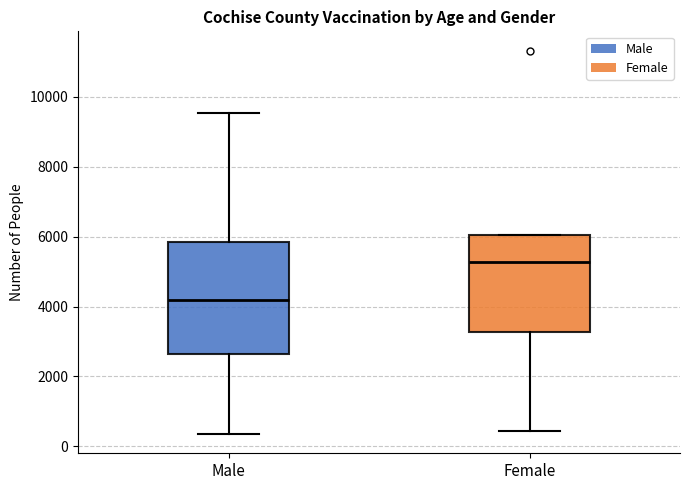

Reading left to right, transcribe this box plot: for each box, give where its median line is, the range the box spans, and where its two whiskers end, as read against the y-axis. The values are not printed on the chart, so give them approximately, as read against the axis.

Male: median 4200, box 2600 to 5800, whiskers 400 to 9600
Female: median 5200, box 3200 to 6000, whiskers 400 to 6000